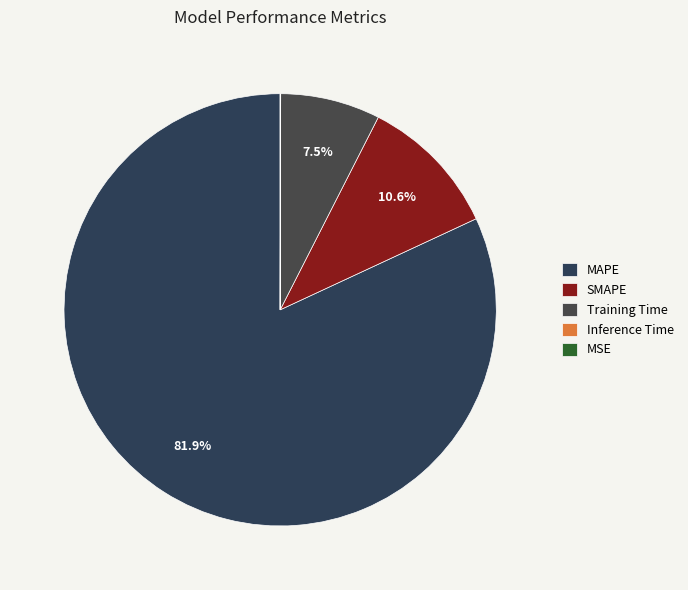

To the nearest percent, what is the difference between the largest and smallest slice percentages?

82%